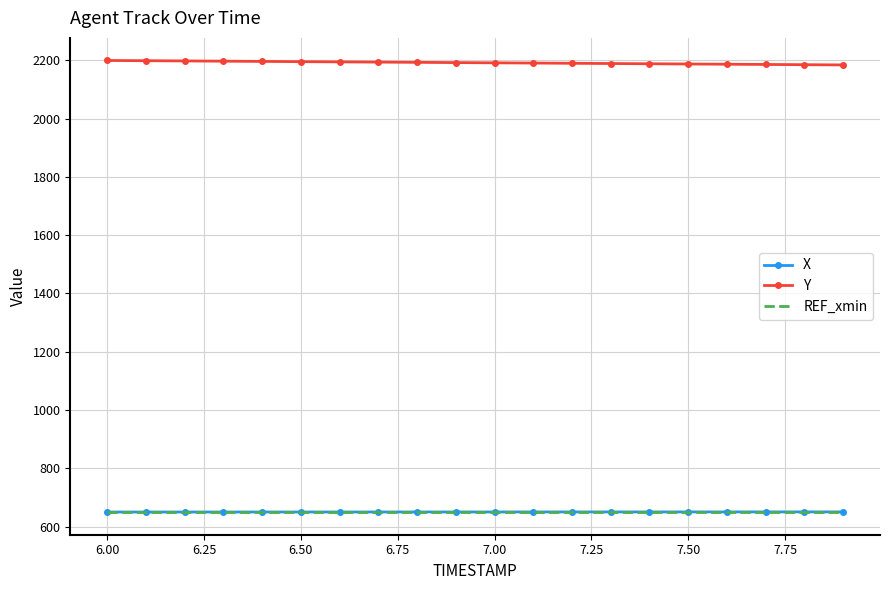

What is the smallest value displayed?

649.6